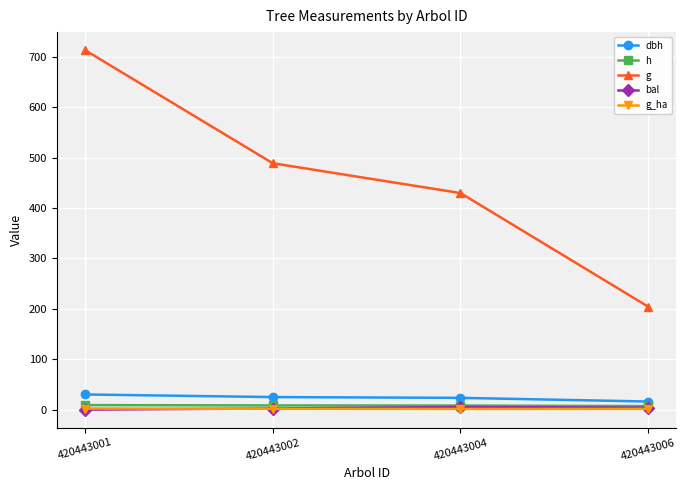

True or false: g and bal intersect in this chart.

False